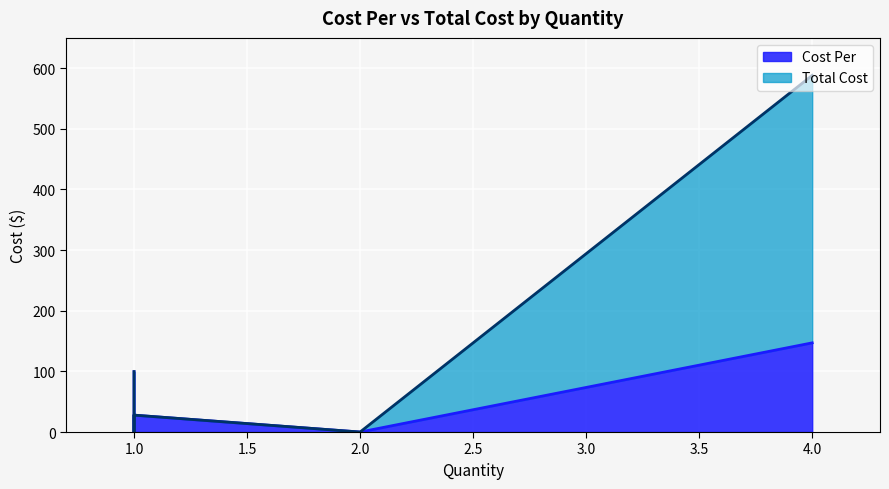

What is the average value of the Cost Per series?

58.0